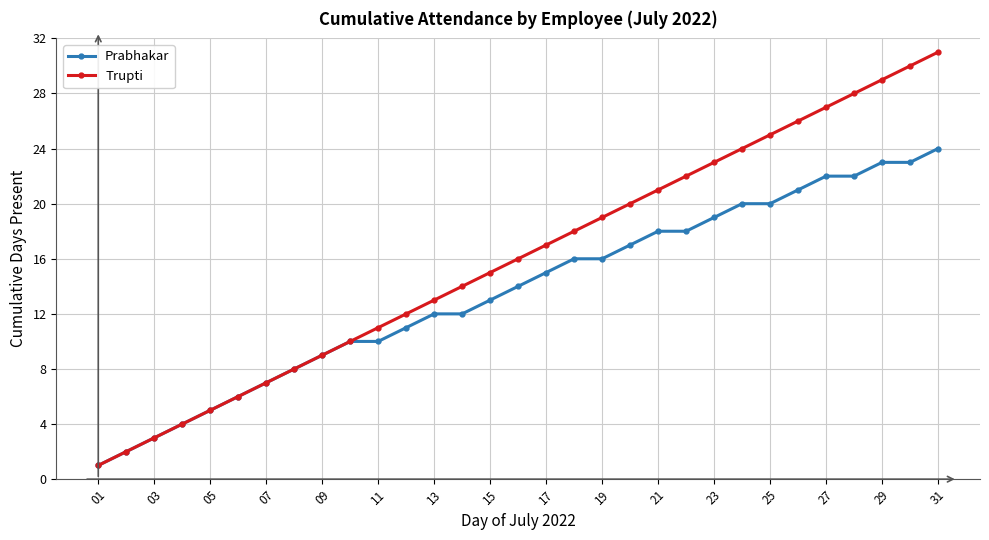

List the series in order of their peak value, highest first.

Trupti, Prabhakar